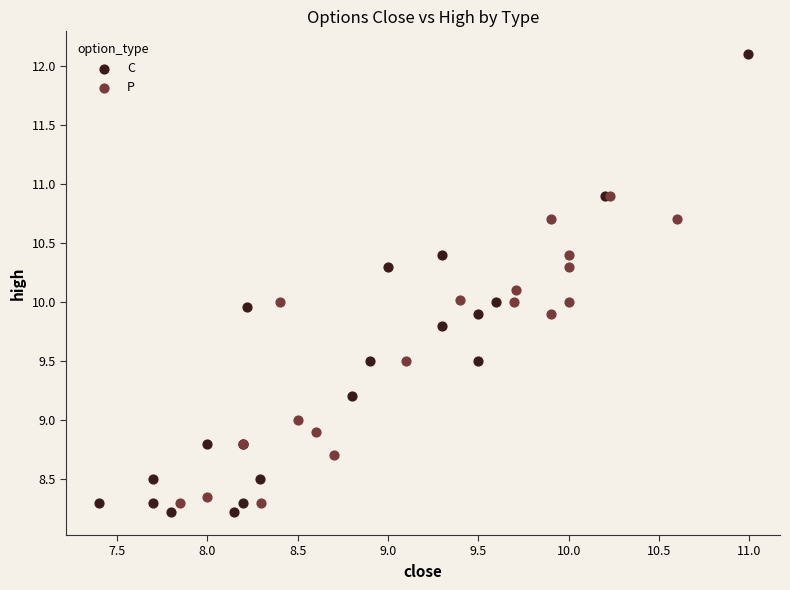

Which series reaches the maximum Y coordinate?

C